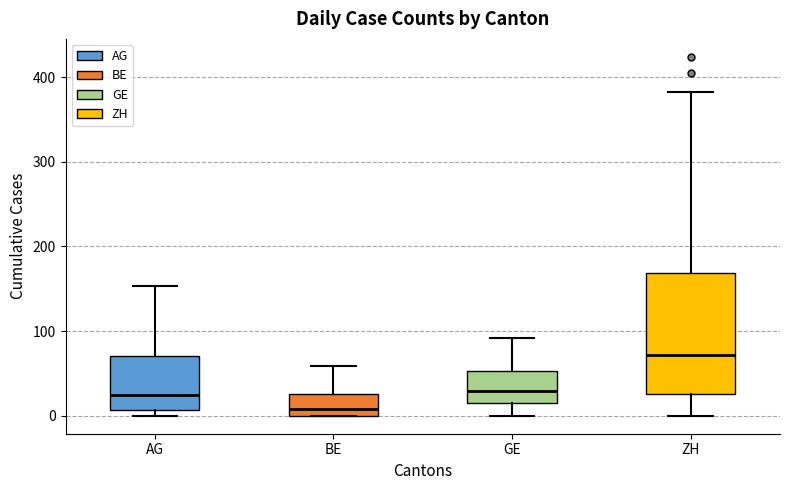

Reading left to right, read every box against the y-axis: the position of its median line, the range the box covers, and the ends of its whiskers. The values are not printed on the chart, so give them approximately, as read against the axis.

AG: median 20, box 10 to 70, whiskers 0 to 150
BE: median 10, box 0 to 30, whiskers 0 to 60
GE: median 30, box 20 to 50, whiskers 0 to 90
ZH: median 70, box 30 to 170, whiskers 0 to 380